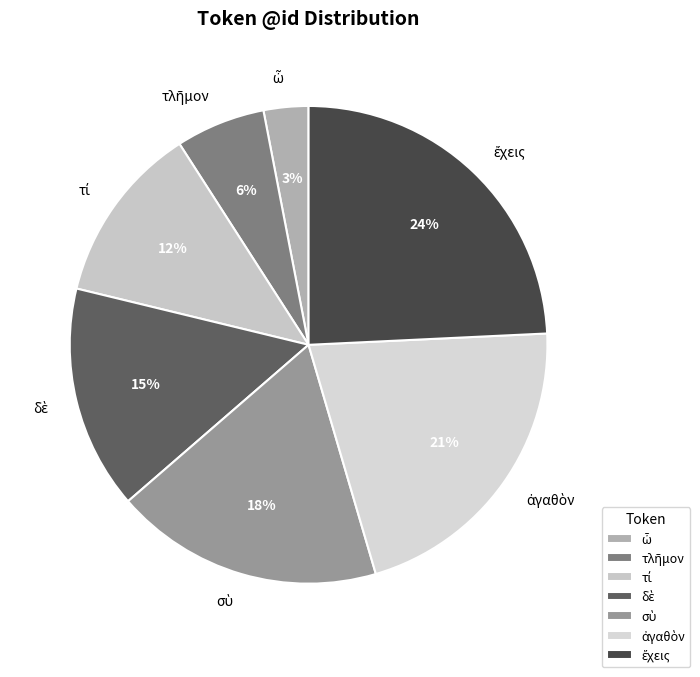

Is there a majority slice in this chart?

No